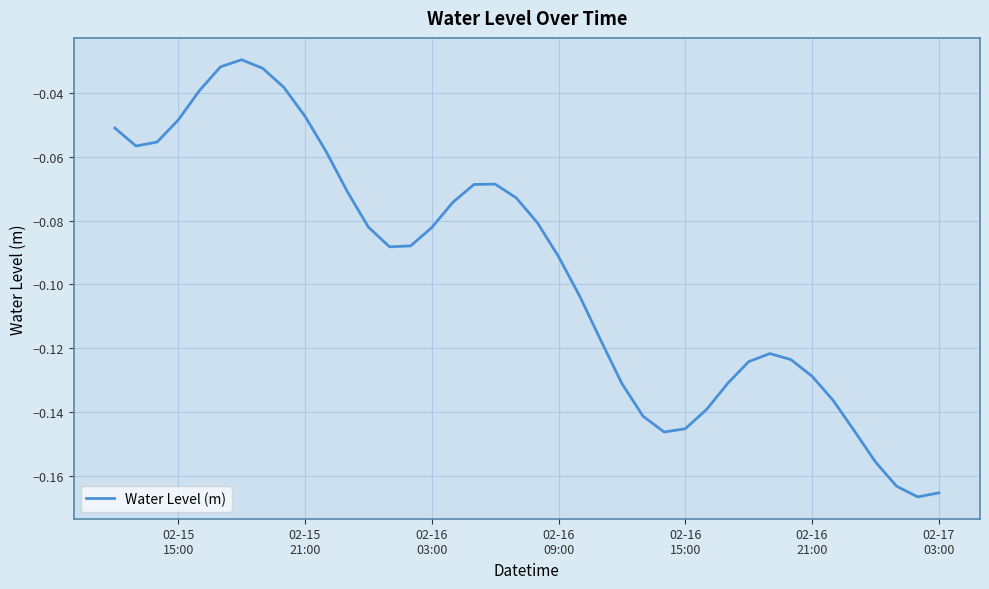

Does the chart display data point markers on the line(s)?

No